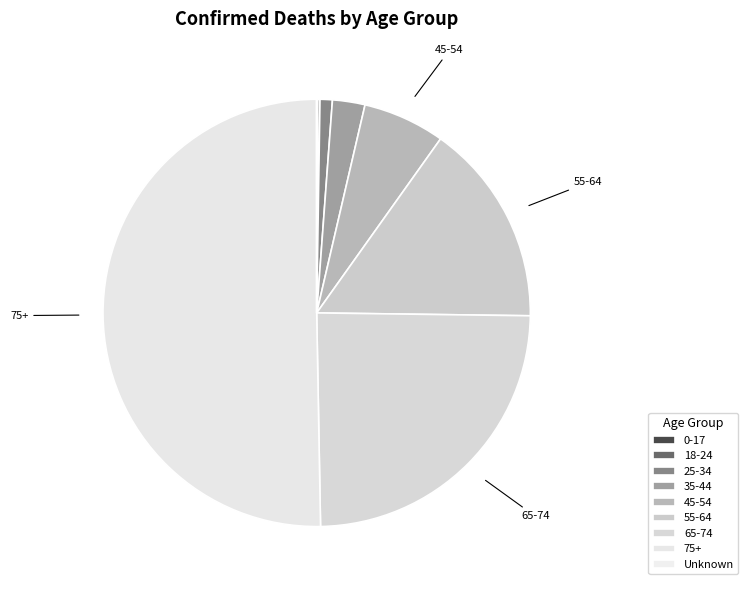

To the nearest percent, what is the difference between the largest and smallest slice percentages?

50%